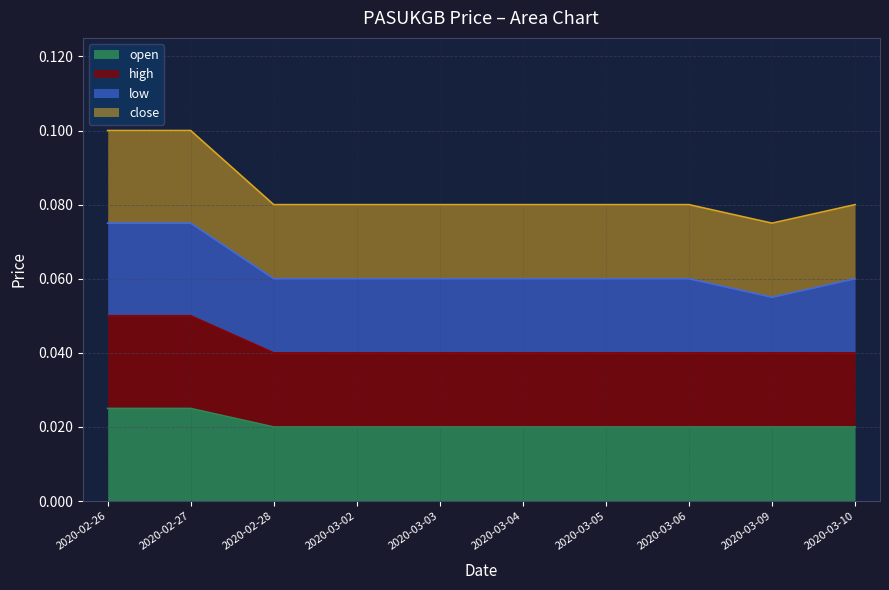

The open series shows 0.0 at 2020-03-03. True or false?

False